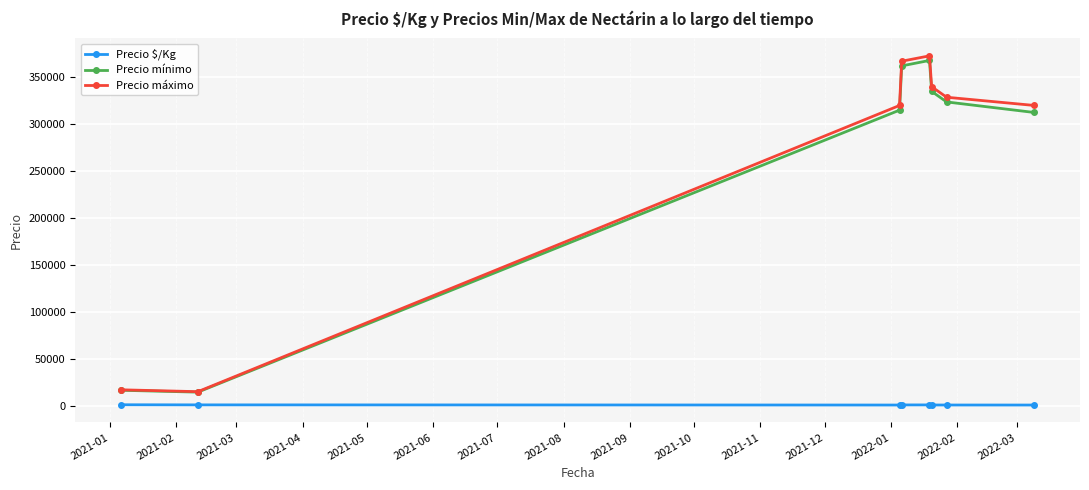

What is the average value of the Precio $/Kg series?

851.1